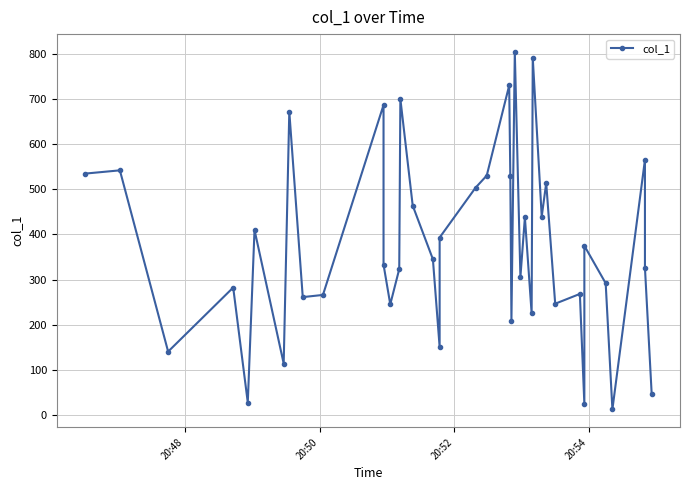

What is the minimum value shown in the chart?

12.4